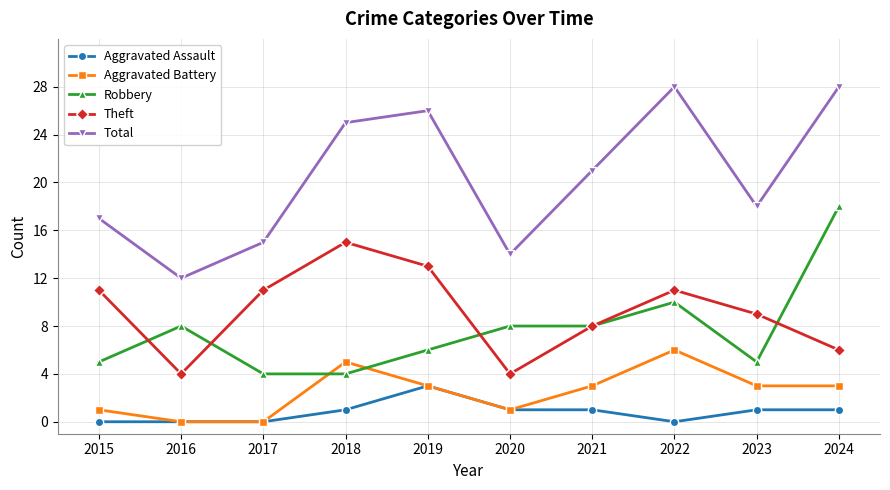

What is the sum of all Aggravated Assault values?

8